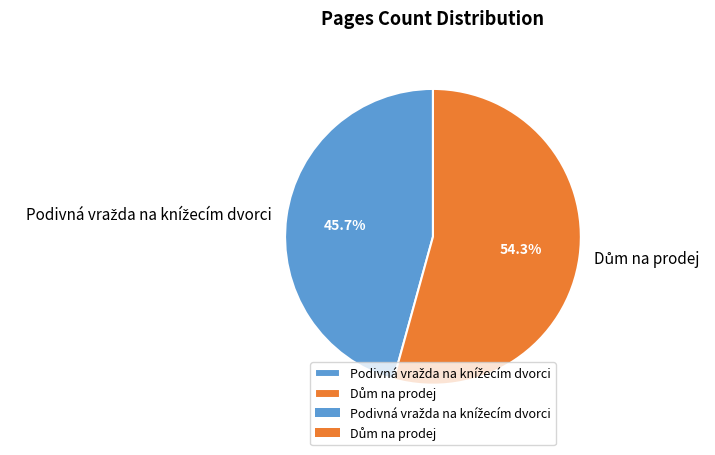

Is there any slice that represents more than half of the pie?

Yes